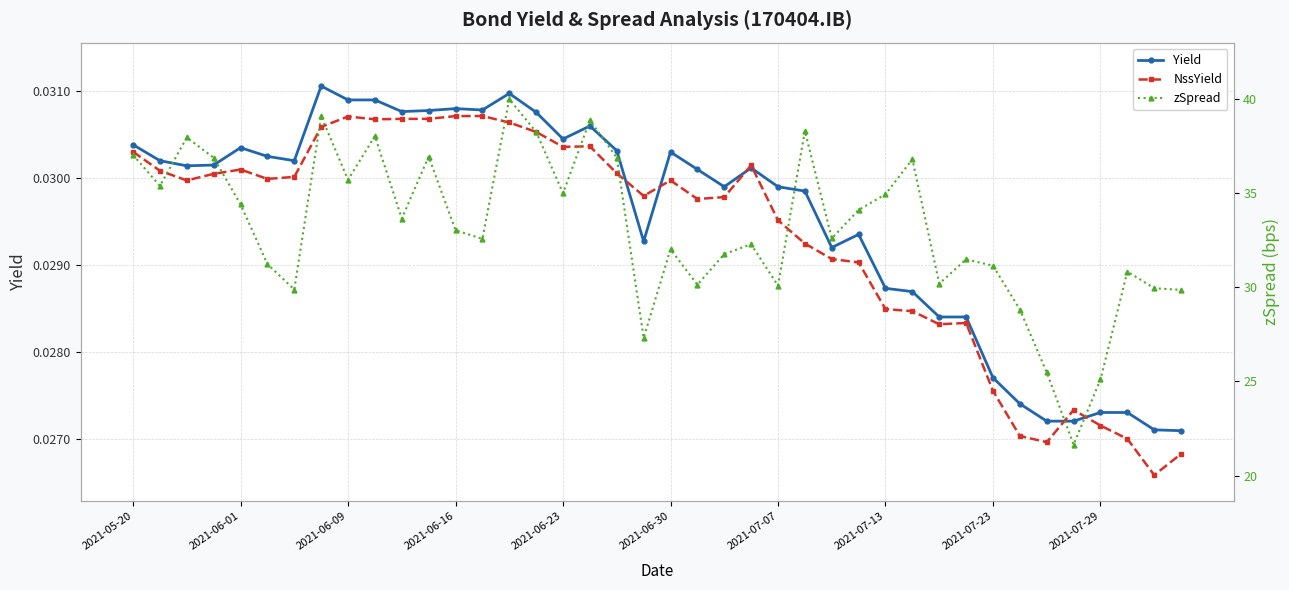

At which label does zSpread first exceed 33?

2021-05-20